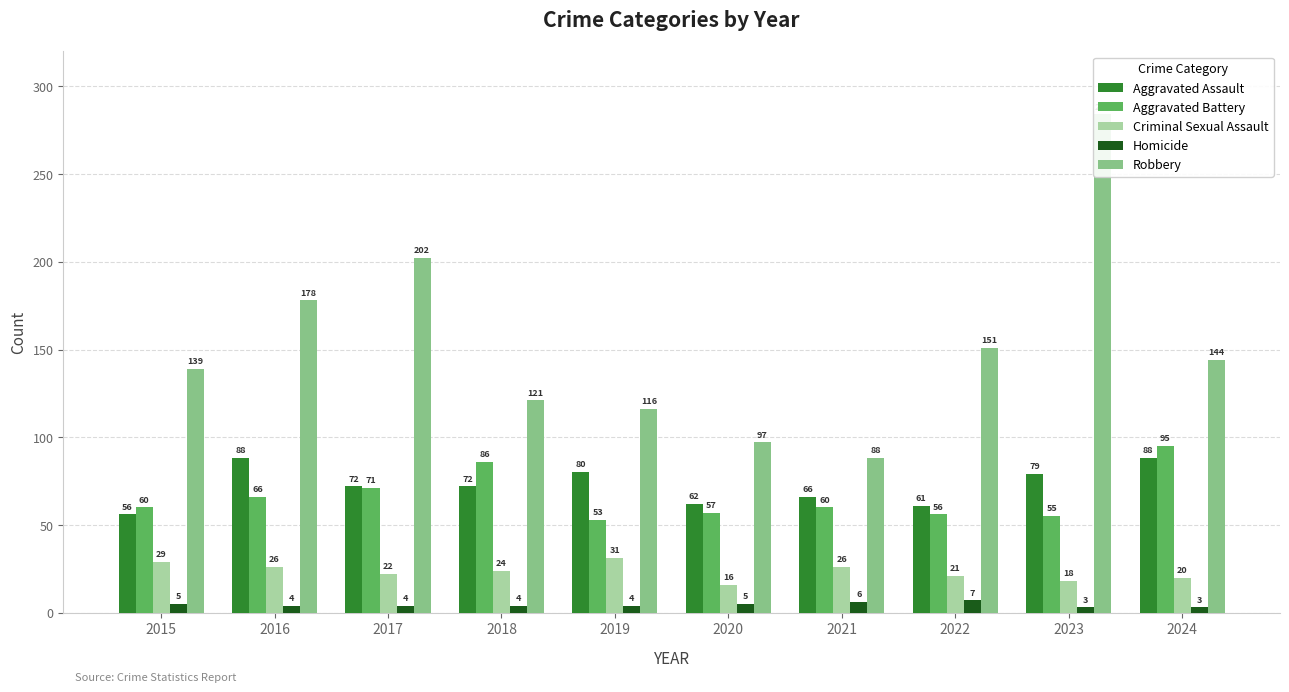

Reading left to right, list all the values displayed in this chart.

Aggravated Assault: 56	88	72	72	80	62	66	61	79	88
Aggravated Battery: 60	66	71	86	53	57	60	56	55	95
Criminal Sexual Assault: 29	26	22	24	31	16	26	21	18	20
Homicide: 5	4	4	4	4	5	6	7	3	3
Robbery: 139	178	202	121	116	97	88	151	284	144